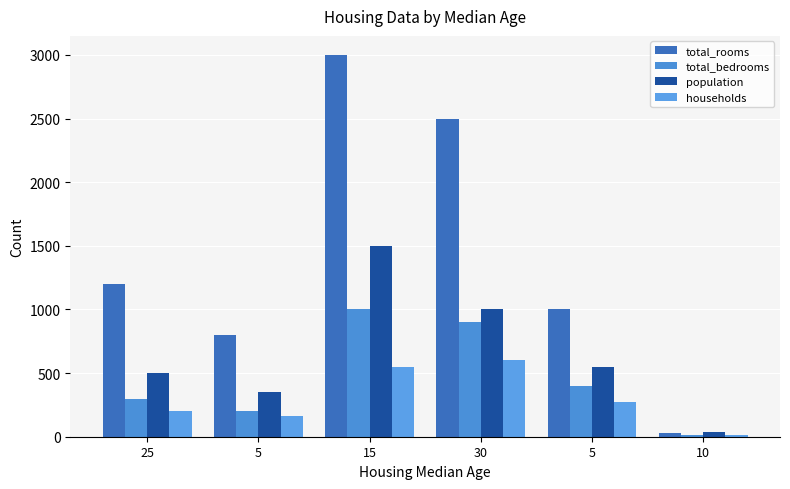

Reading right to left, extract all data points from this chart.

total_rooms: 10=30	5=1000	30=2500	15=3000	5=800	25=1200
total_bedrooms: 10=15	5=400	30=900	15=1000	5=200	25=300
population: 10=40	5=550	30=1000	15=1500	5=350	25=500
households: 10=10	5=270	30=600	15=550	5=165	25=200